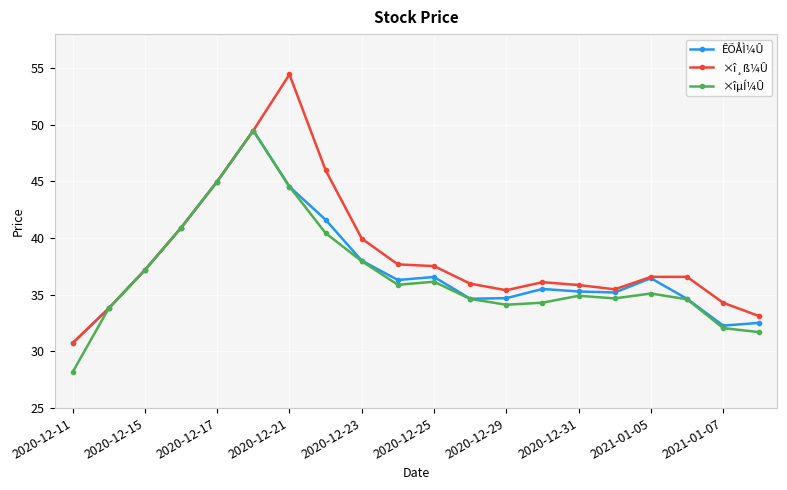

True or false: ÊÕÅÌ¼Û has more than 2 interior local peaks.

True